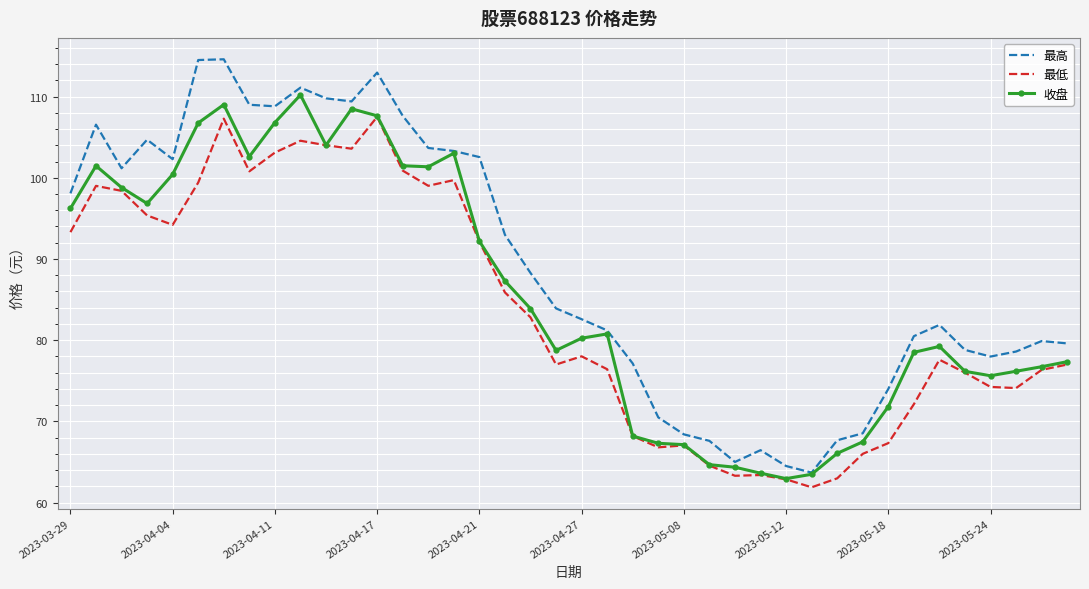

Which series has the largest range (max minus min)?

最高